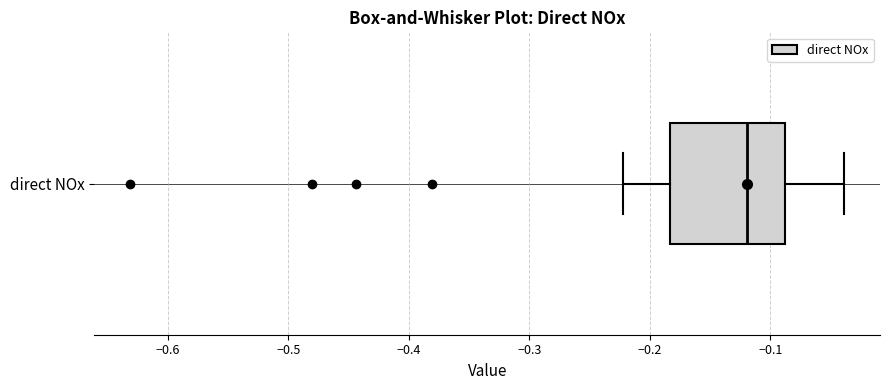

Where does the left whisker of the box for direct NOx end on the x-axis? The values are not printed on the chart, so give them approximately, as read against the axis.

-0.22